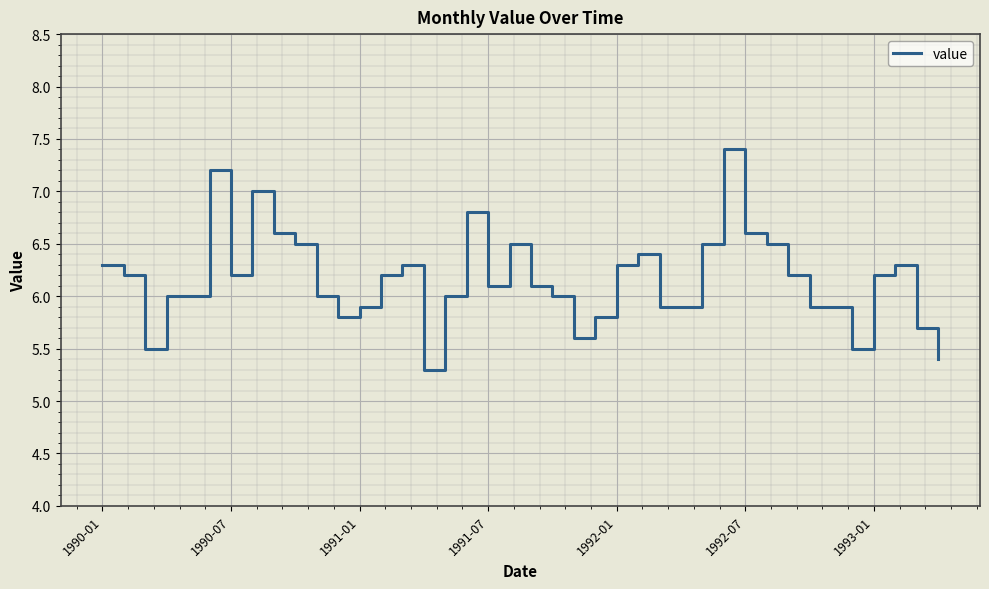

What is the maximum value shown in the chart?

7.4